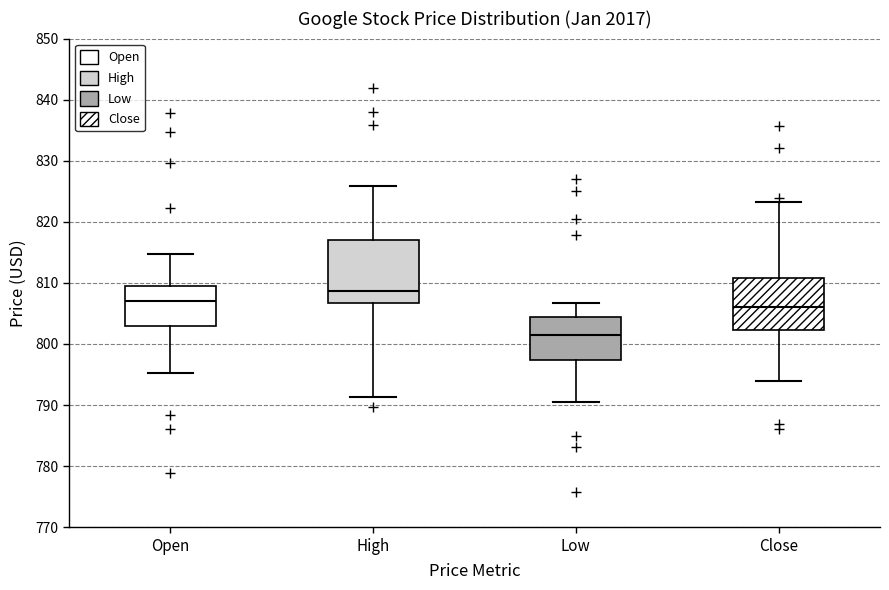

Reading left to right, read every box against the y-axis: the position of its median line, the range the box covers, and the ends of its whiskers. The values are not printed on the chart, so give them approximately, as read against the axis.

Open: median 807, box 803 to 810, whiskers 795 to 815
High: median 809, box 807 to 817, whiskers 791 to 826
Low: median 802, box 797 to 804, whiskers 791 to 807
Close: median 806, box 802 to 811, whiskers 794 to 823